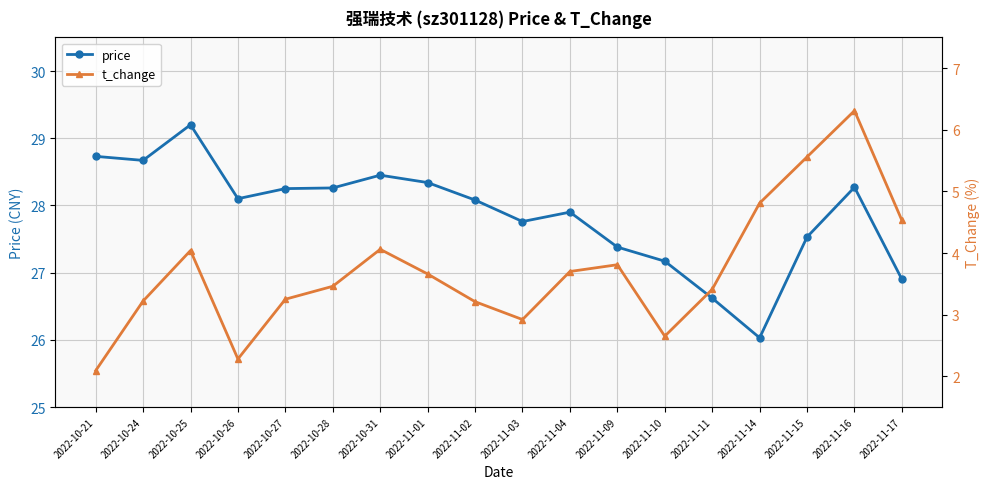

True or false: t_change has a value of 5.6 at 2022-10-28.

False